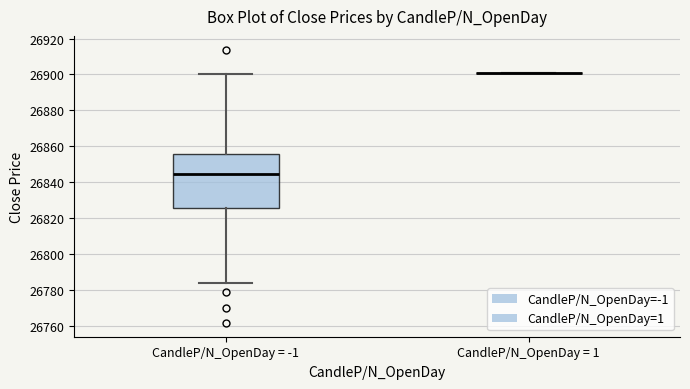

Reading left to right, read every box against the y-axis: the position of its median line, the range the box covers, and the ends of its whiskers. The values are not printed on the chart, so give them approximately, as read against the axis.

CandleP/N_OpenDay = -1: median 26844, box 26826 to 26856, whiskers 26784 to 26900
CandleP/N_OpenDay = 1: box collapsed to a line at 26900, whiskers 26900 to 26900